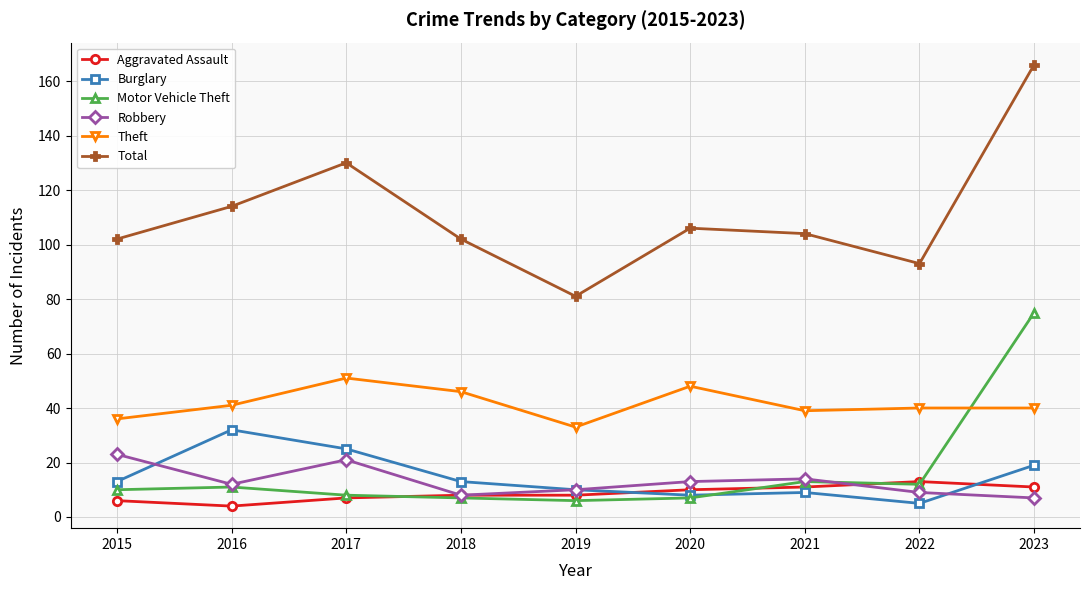

How many lines are shown in the chart?

6